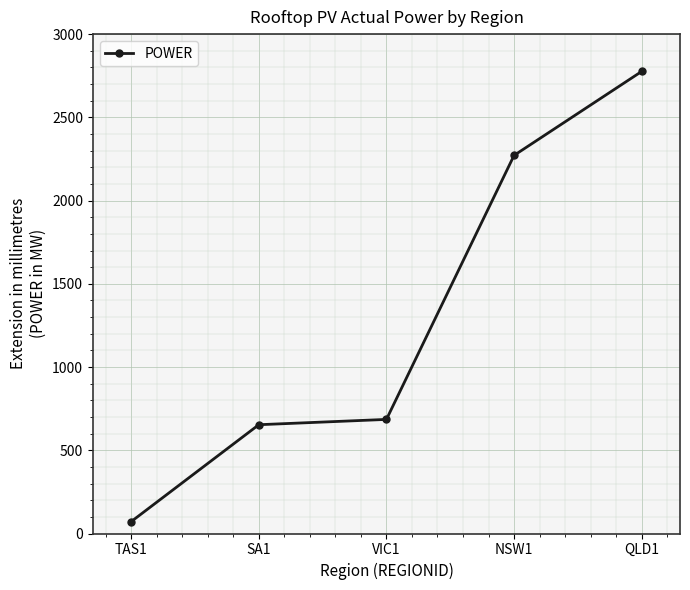

List the labels in order of value, smallest first.

TAS1, SA1, VIC1, NSW1, QLD1